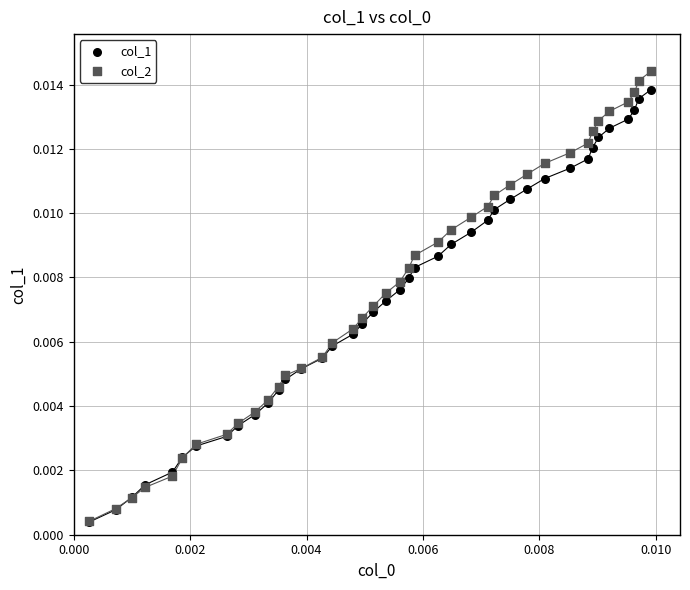

Which series reaches the maximum Y coordinate?

col_2